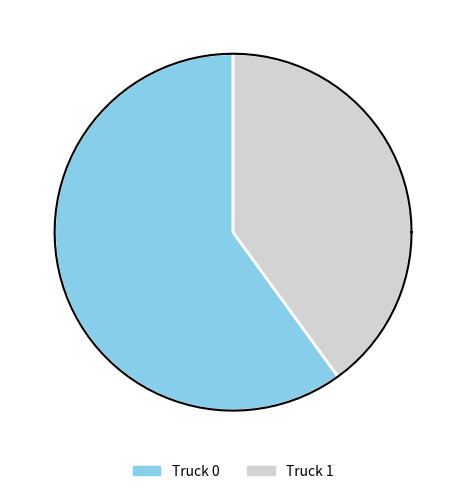

Between Truck 0 and Truck 1, which is larger?

Truck 0